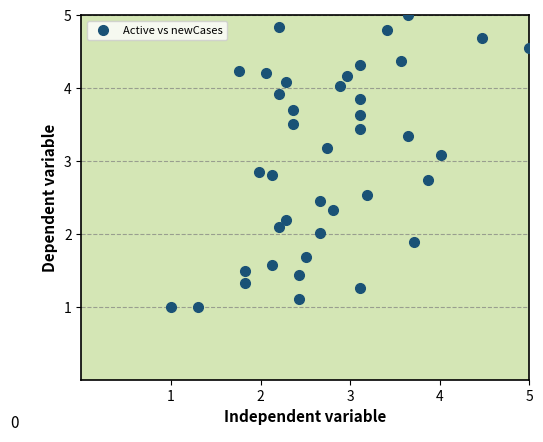

What Y value in the scatter plot is closest to 3?

3.1